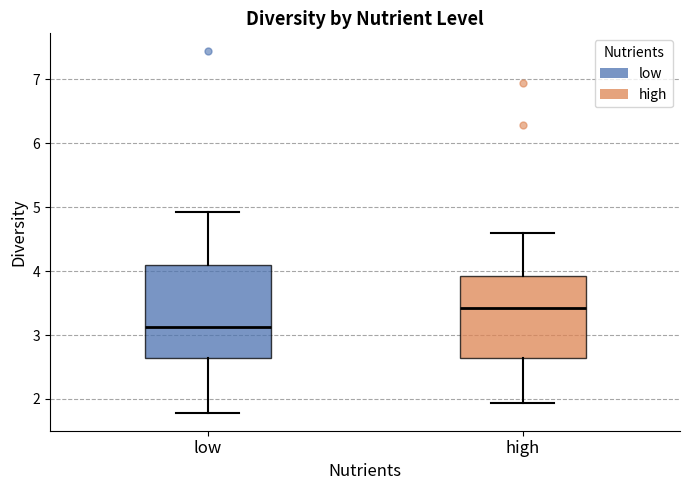

Comparing the boxes themselves (not the whiskers), which one is the tallest?

low